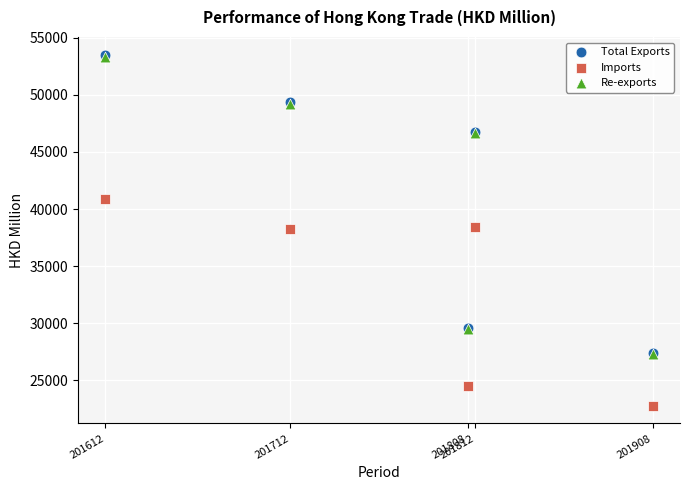

What are all the series names shown in the legend?

Total Exports, Imports, Re-exports